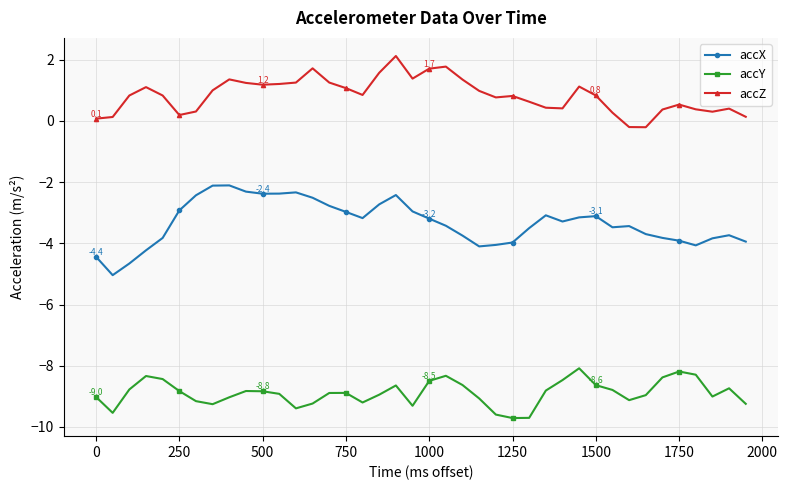

What is the difference between the second highest and second lowest values in the accX series?

2.5